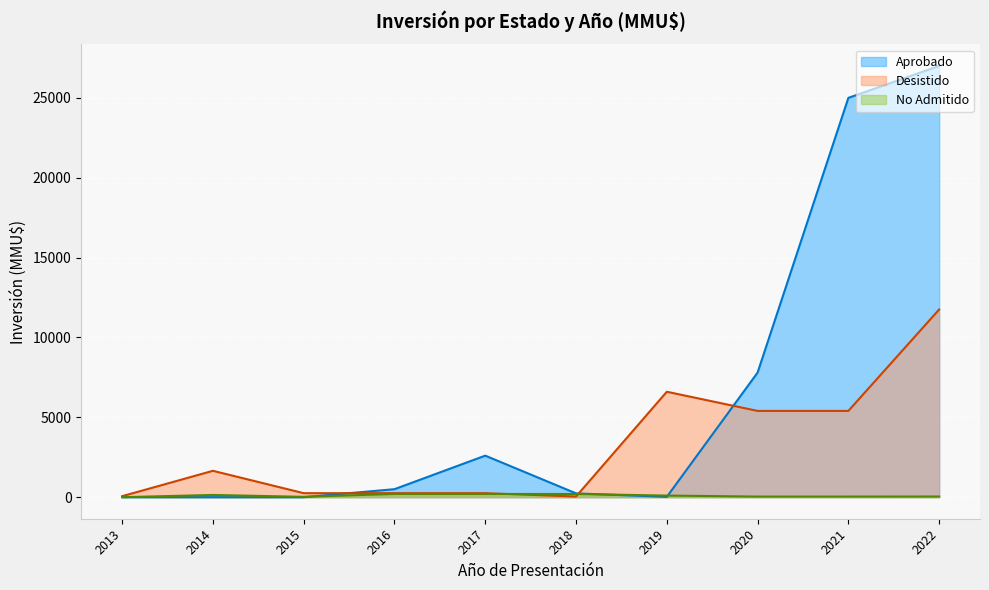

How many values in the Aprobado series are below 500?

5